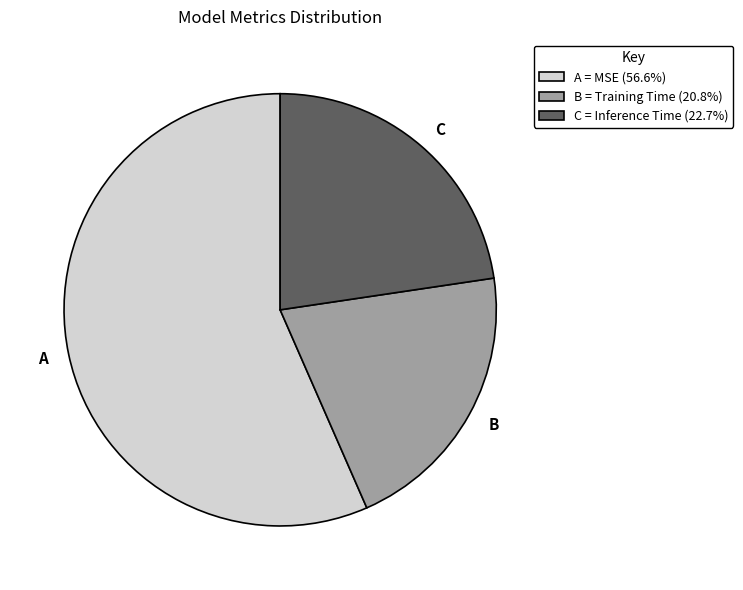

Which has a higher value, A or B?

A